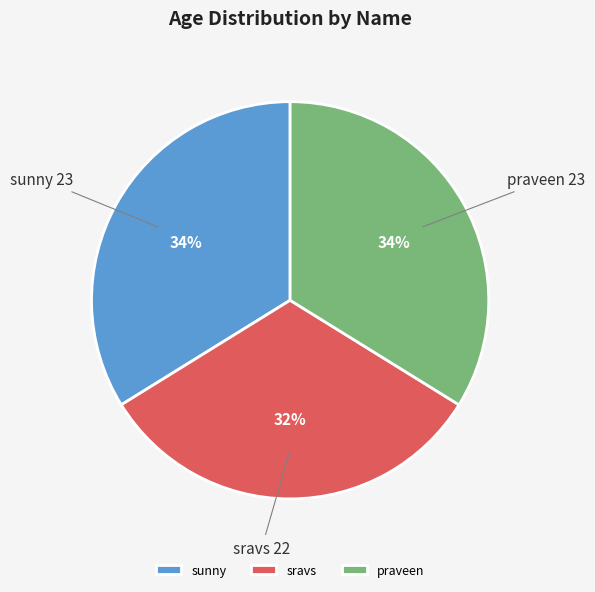

True or false: sunny accounts for 34% of the total.

True